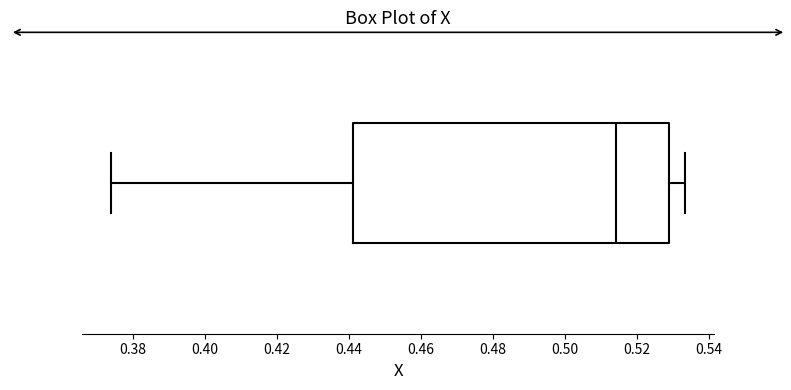

Read this box plot against the x-axis: the position of the median line, the range covered by the box, and the ends of both whiskers. The values are not printed on the chart, so give them approximately, as read against the axis.

median 0.514, box 0.442 to 0.528, whiskers 0.374 to 0.534